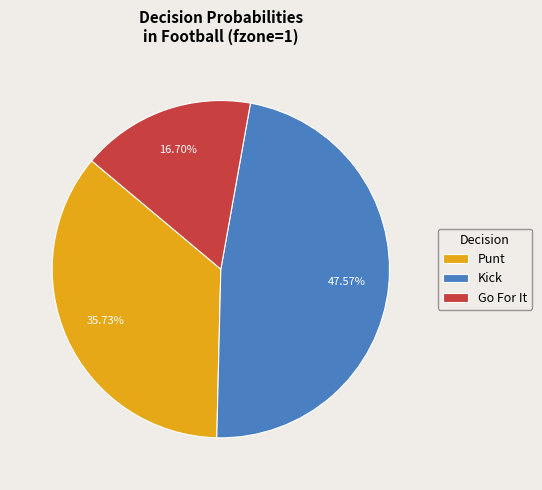

Which category has the smallest portion of the pie?

Go For It